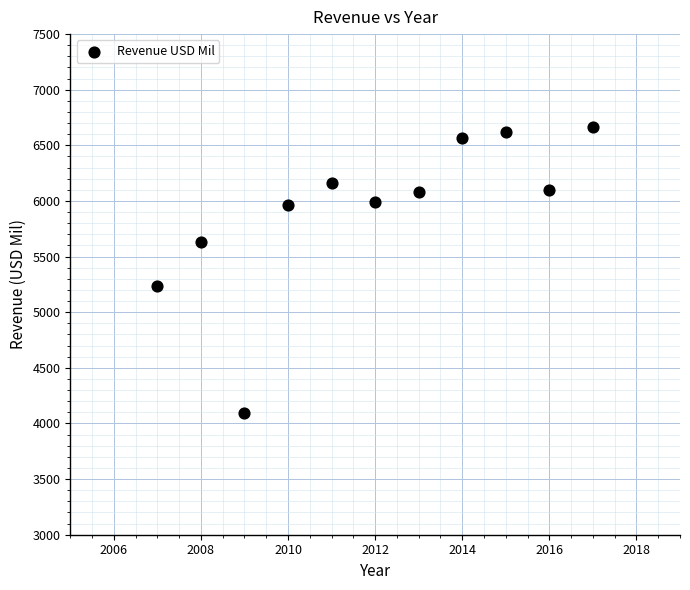

What Y value in the scatter plot is closest to 5377?

5235